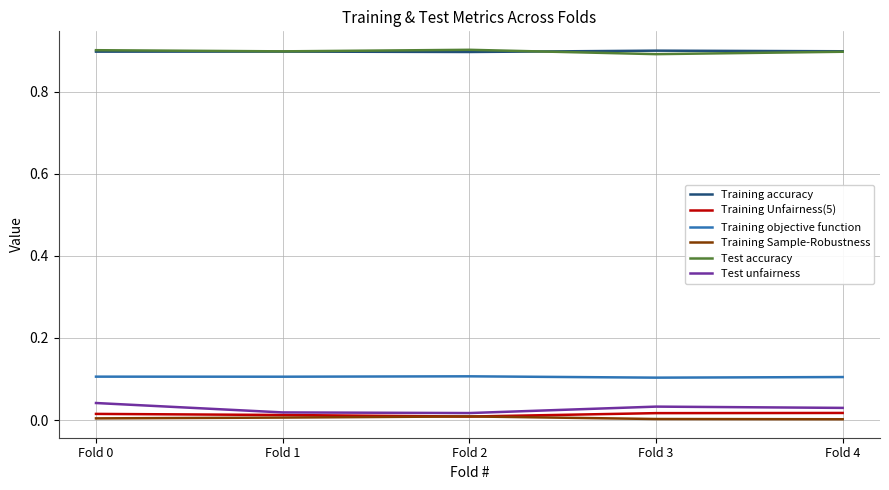

The value of Training objective function at Fold 0 is 0.1. True or false?

True